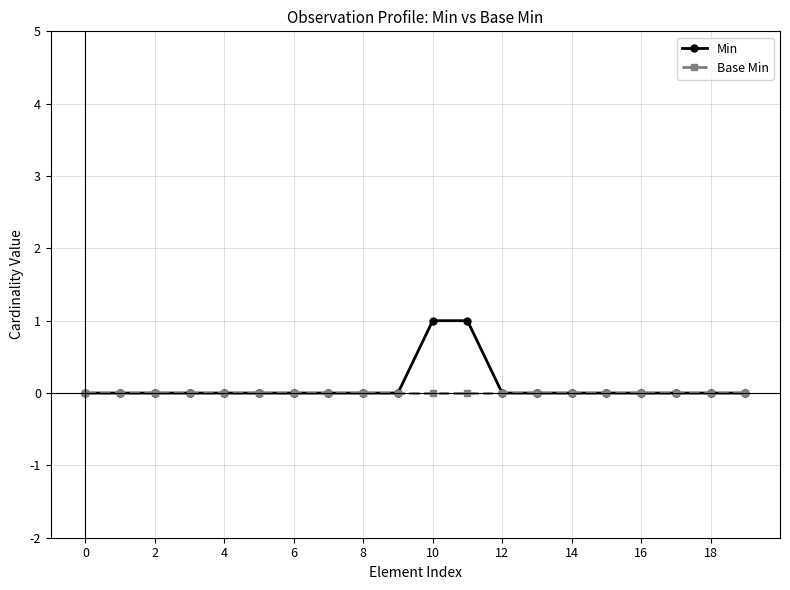

Which series has the widest spread of values?

Min